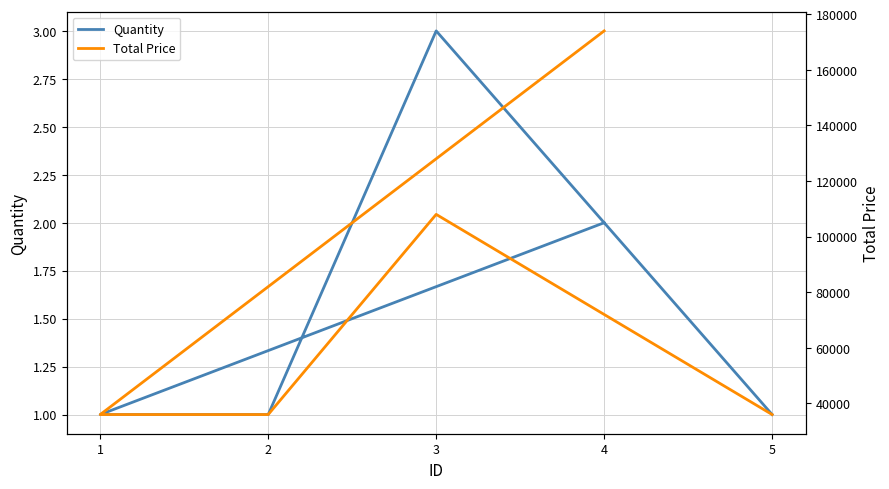

Which series has the largest range (max minus min)?

Total Price